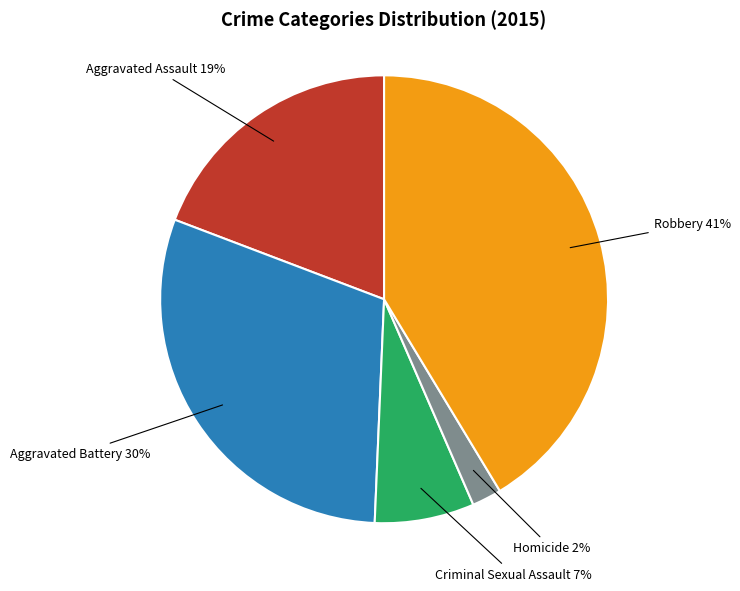

Is Robbery the majority of the pie?

No